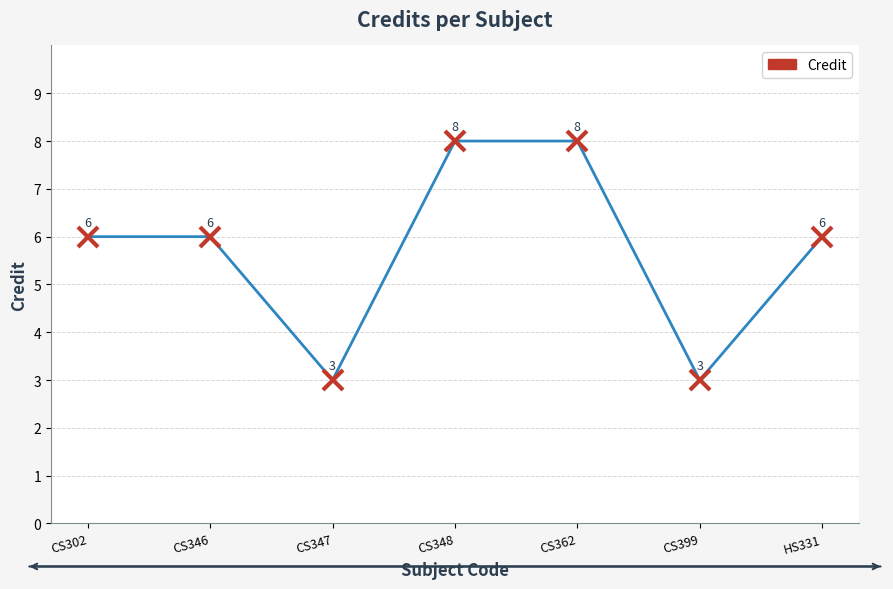

What is the label of the 5th point from the left?

CS362